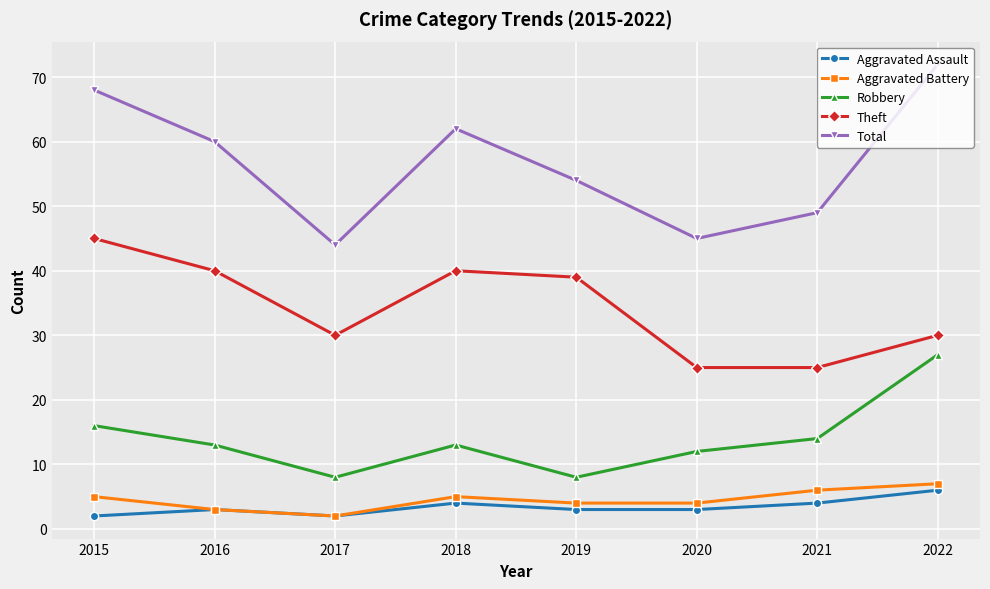

What is the value of the Total point at the 2nd from the left?

60